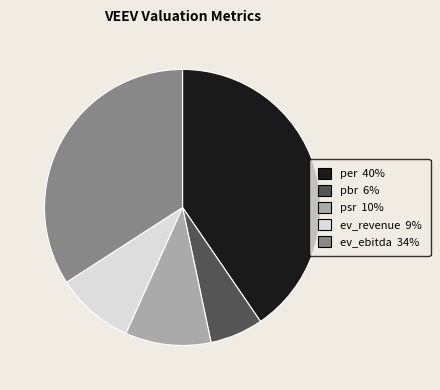

How many slices are in this pie chart?

5